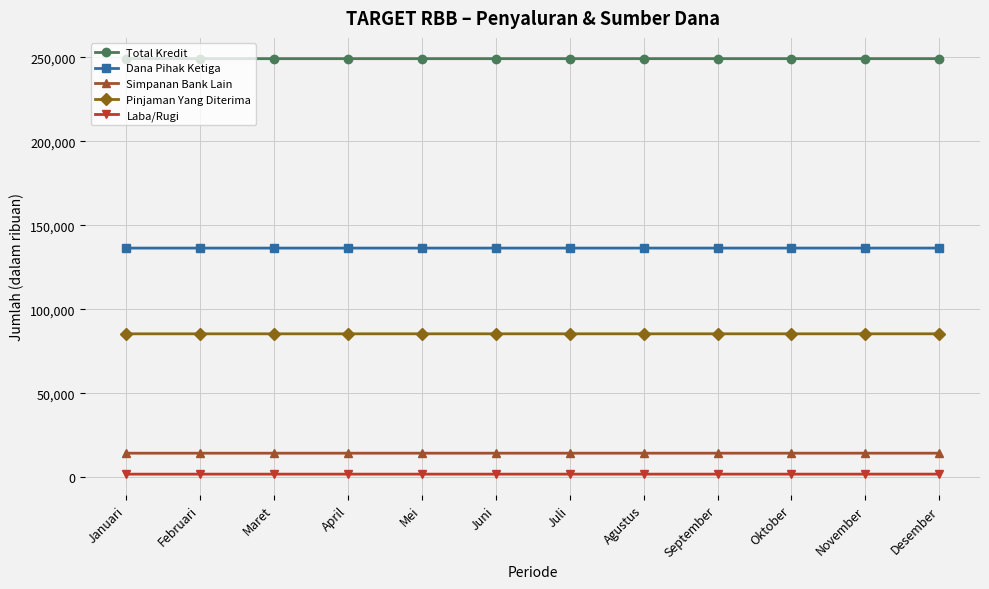

What is the lowest value of the Pinjaman Yang Diterima series?

85351